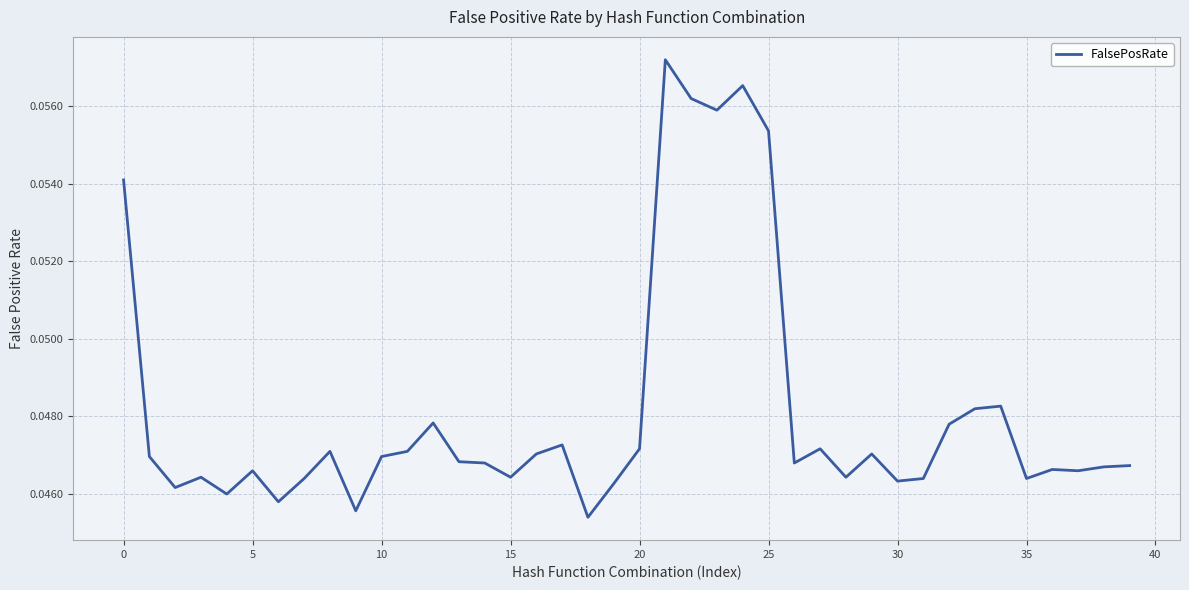

Is this an area chart (filled region under the line)?

No